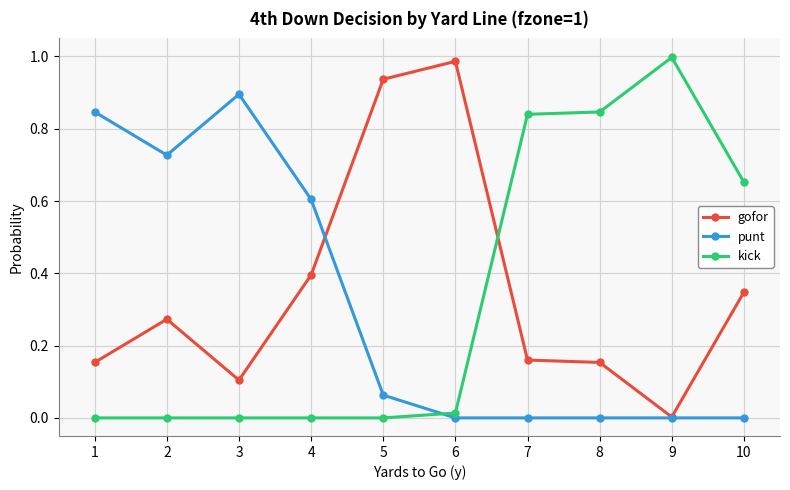

What is the sum of the gofor values at 10 and 6?

1.3